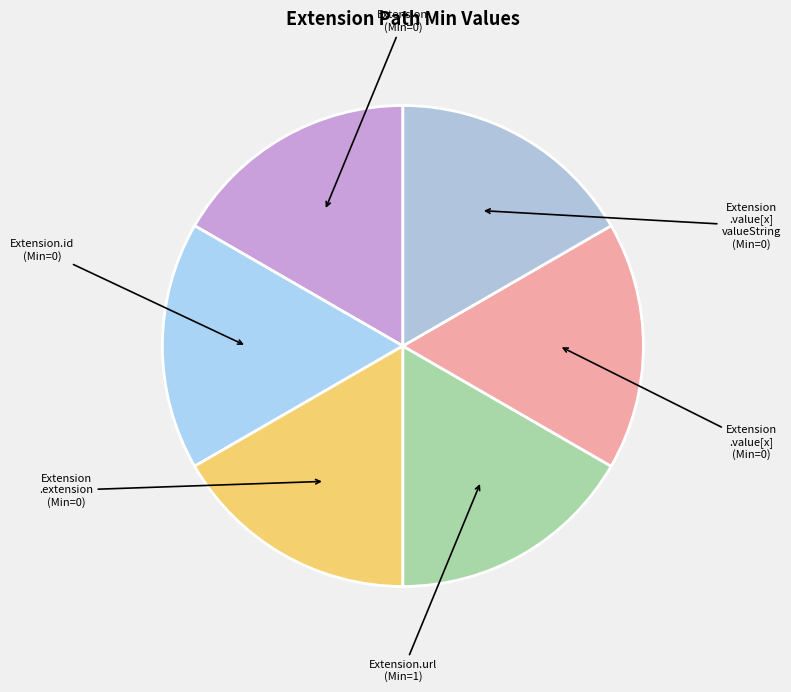

Is Extension .value[x] valueString (Min=0) the majority of the pie?

No